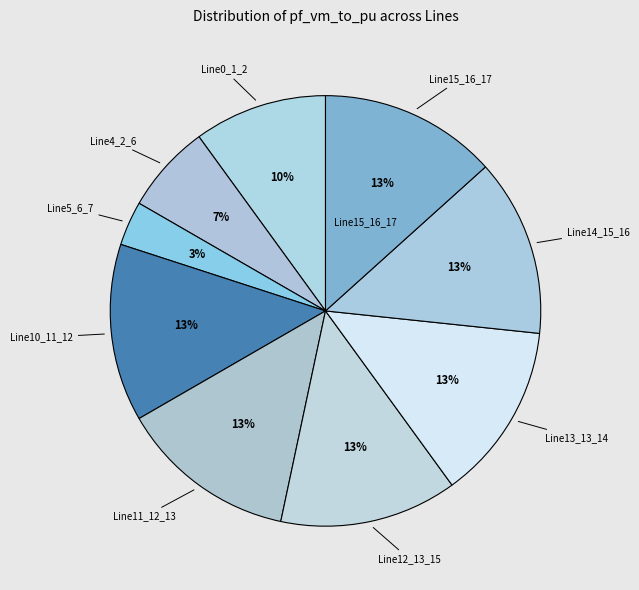

How many slices are in this pie chart?

9